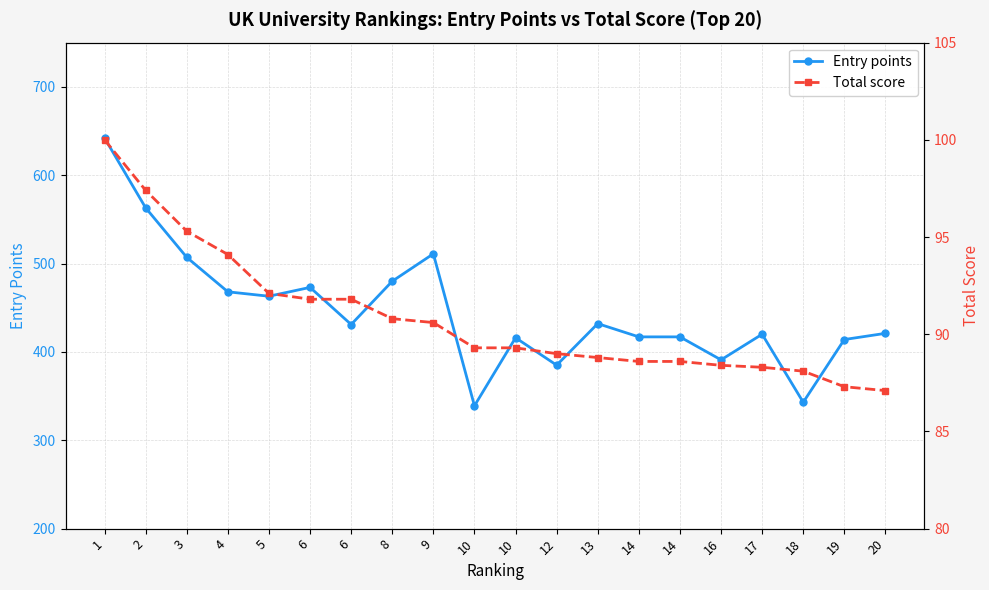

At which label is Total score closest to 93?

5